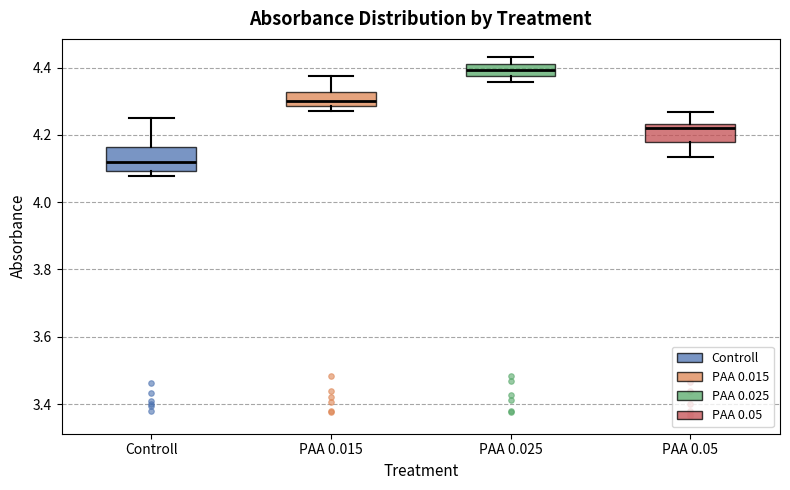

Where does the median line of the box for Controll sit on the y-axis? The values are not printed on the chart, so give them approximately, as read against the axis.

4.12